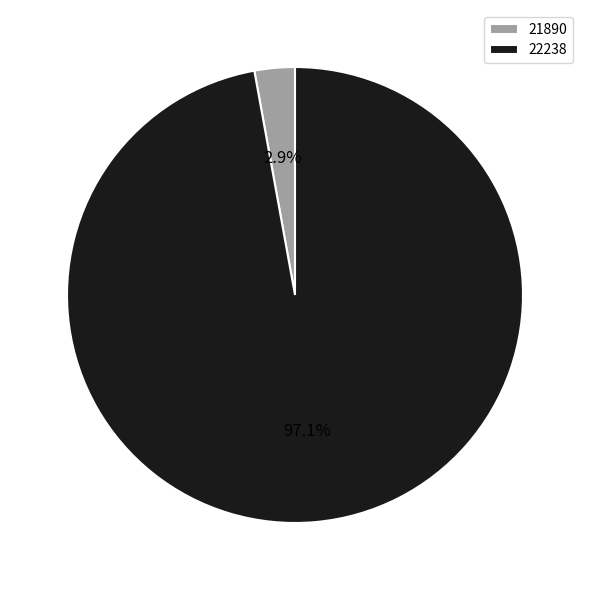

Which has a higher value, 22238 or 21890?

22238